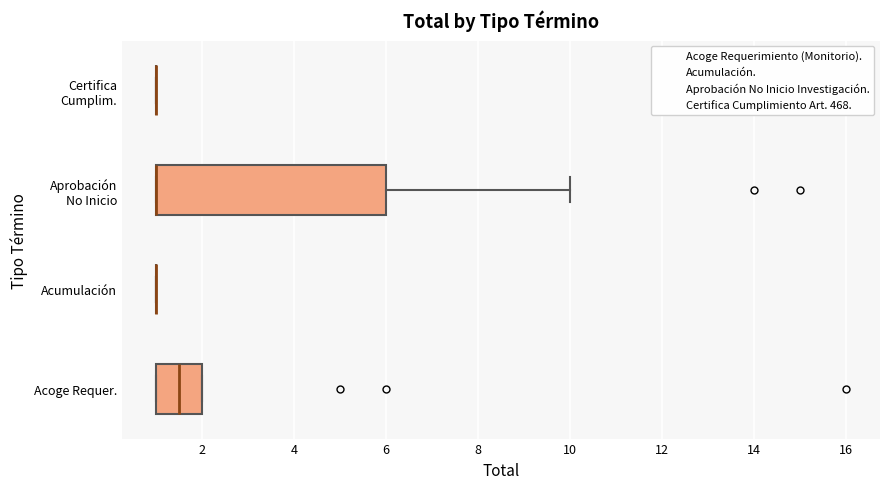

Comparing the boxes themselves (not the whiskers), which one is the widest?

Aprobación No Inicio